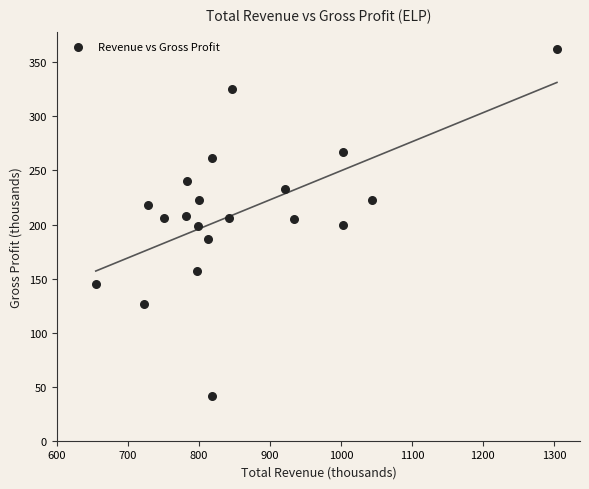

What is the range of X values (max minus min)?

649.4